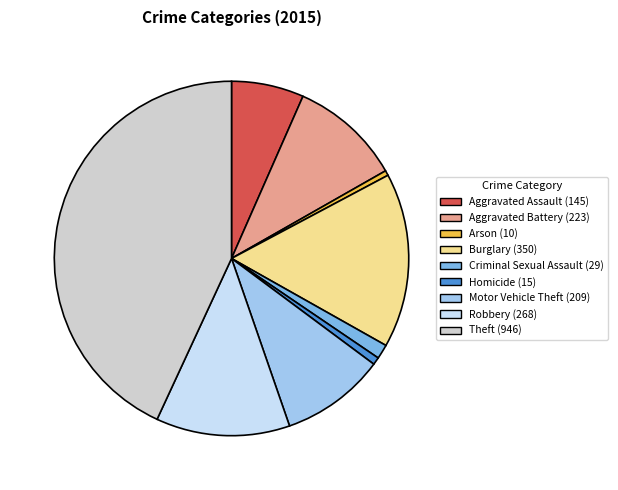

How many segments does this pie chart have?

9